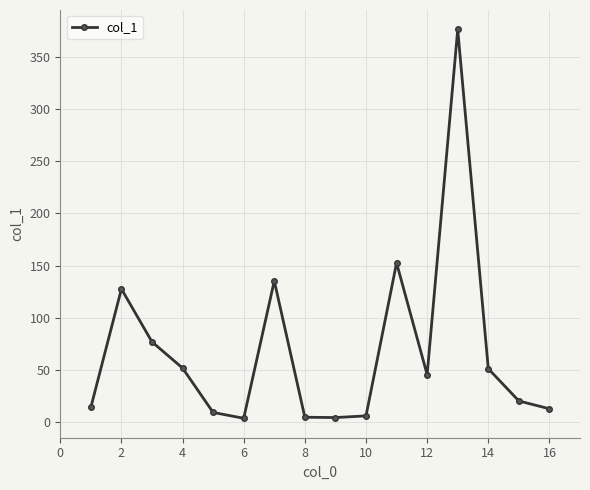

True or false: the data has more than 2 interior local peaks.

True